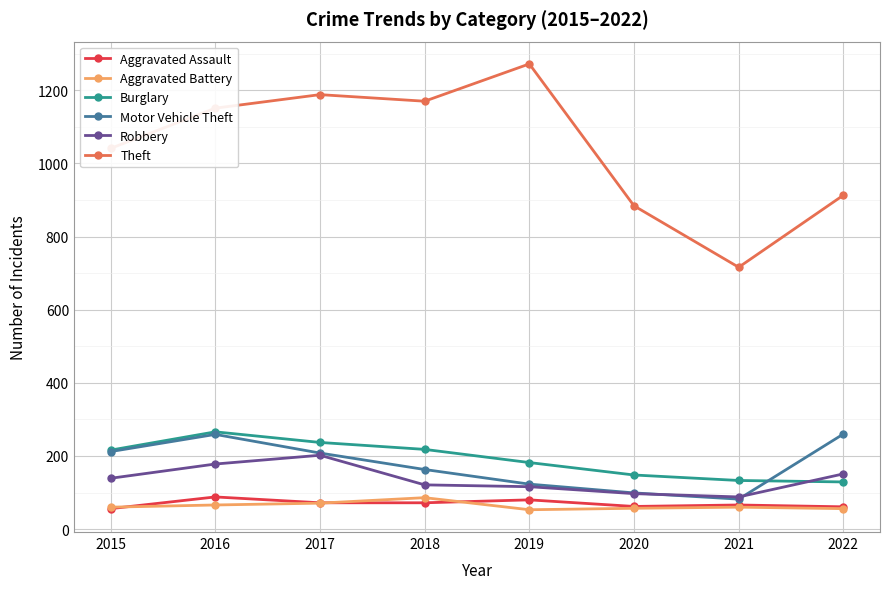

What is the difference between the highest and lowest values at 2022?

857